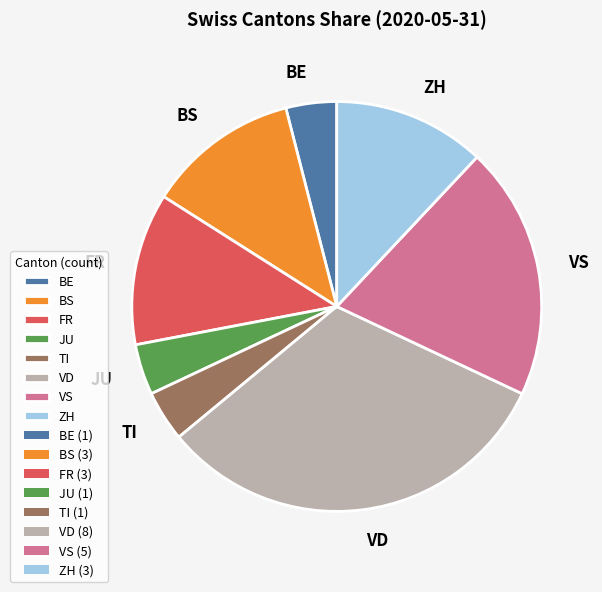

Do VD and BE together represent more than half of the pie?

No